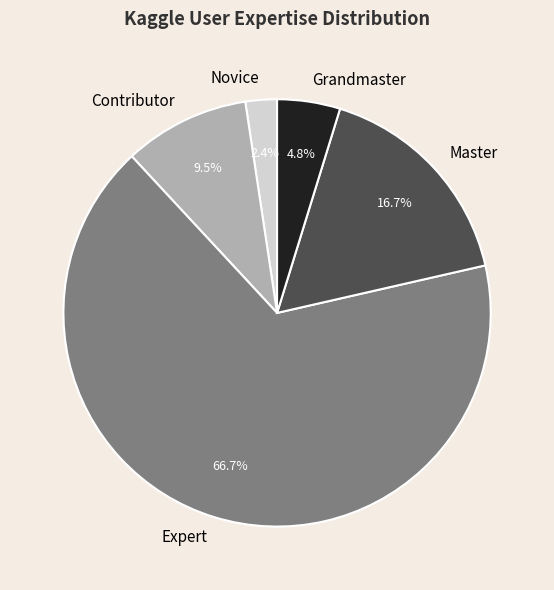

Which slice represents more than half of the pie?

Expert